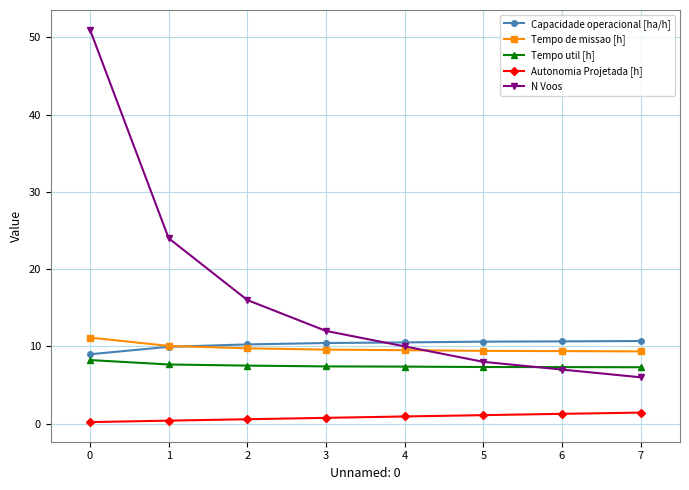

At how many categories does at least one series exceed 13?

3